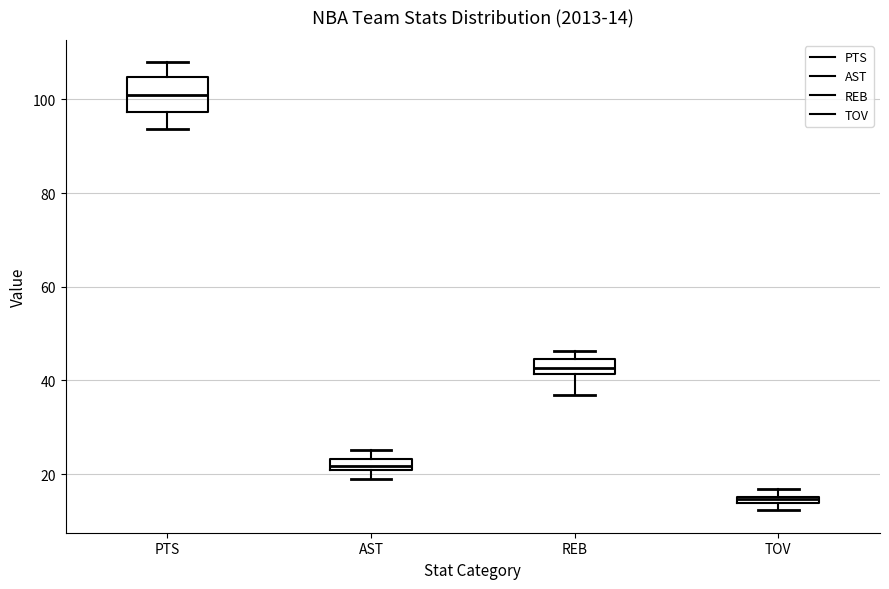

Which box has the lowest median line?

TOV